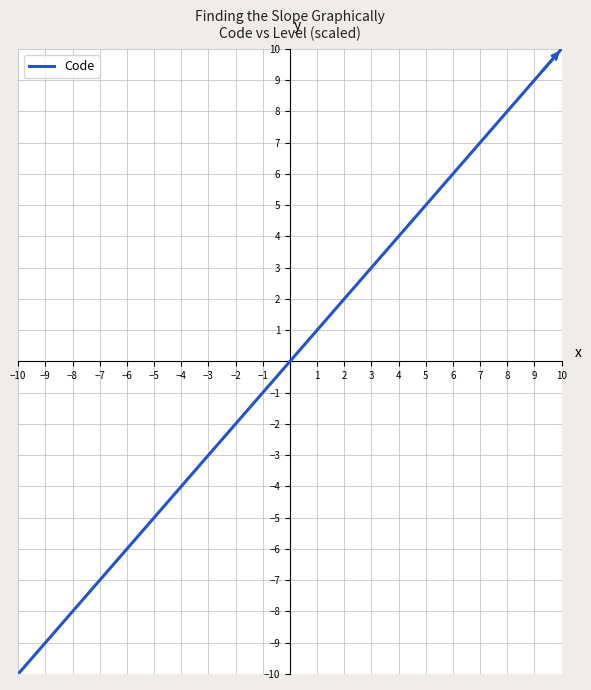

True or false: there are more than 1 points higher than both neighbors.

False